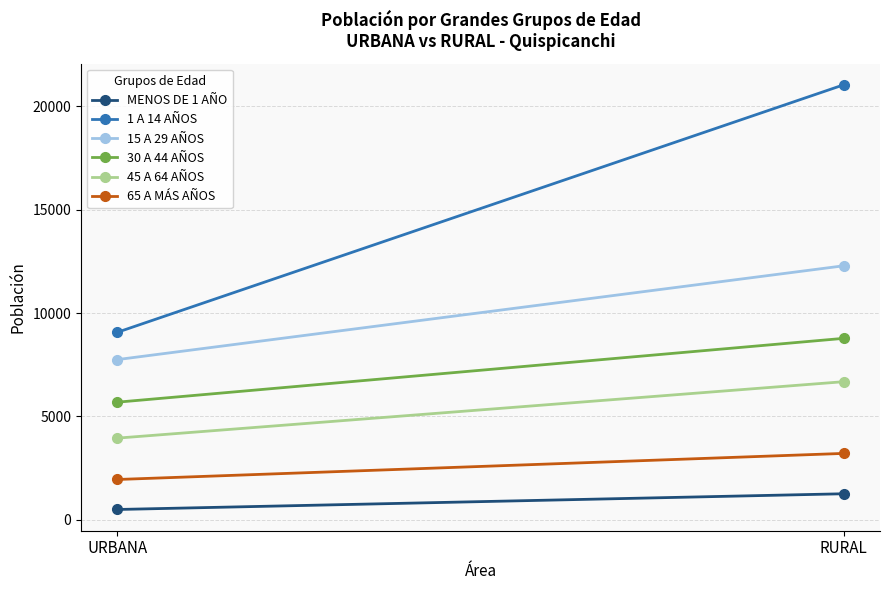

Reading right to left, list all the values displayed in this chart.

MENOS DE 1 AÑO: RURAL=1260	URBANA=499
1 A 14 AÑOS: RURAL=21043	URBANA=9071
15 A 29 AÑOS: RURAL=12288	URBANA=7750
30 A 44 AÑOS: RURAL=8778	URBANA=5690
45 A 64 AÑOS: RURAL=6681	URBANA=3951
65 A MÁS AÑOS: RURAL=3212	URBANA=1950